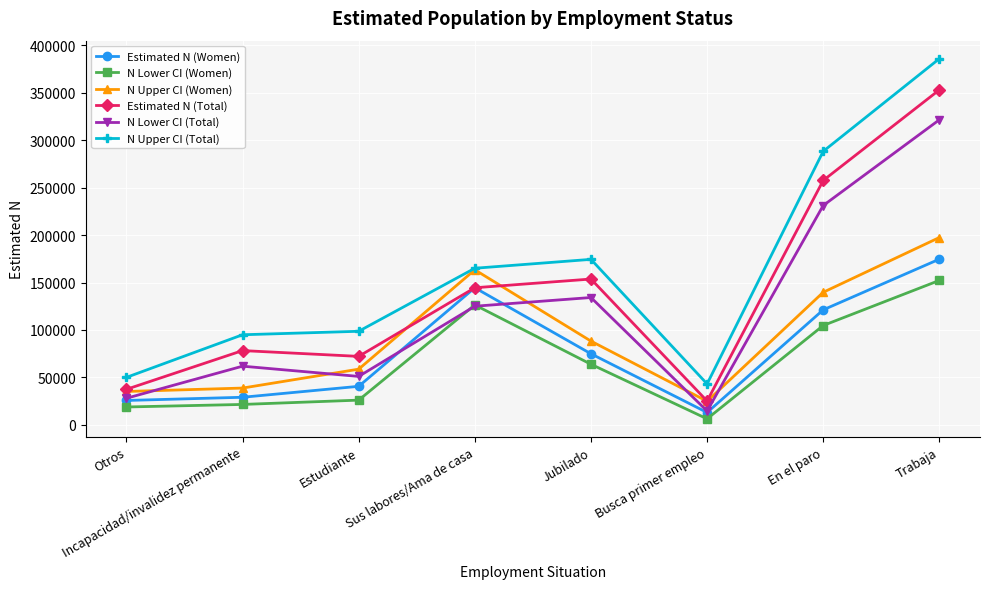

True or false: Estimated N (Women) and N Upper CI (Total) intersect in this chart.

False